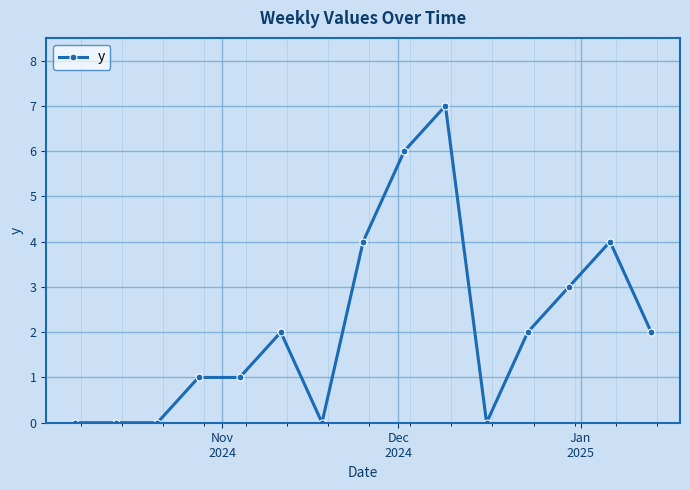

True or false: there are more than 2 points higher than both neighbors.

True